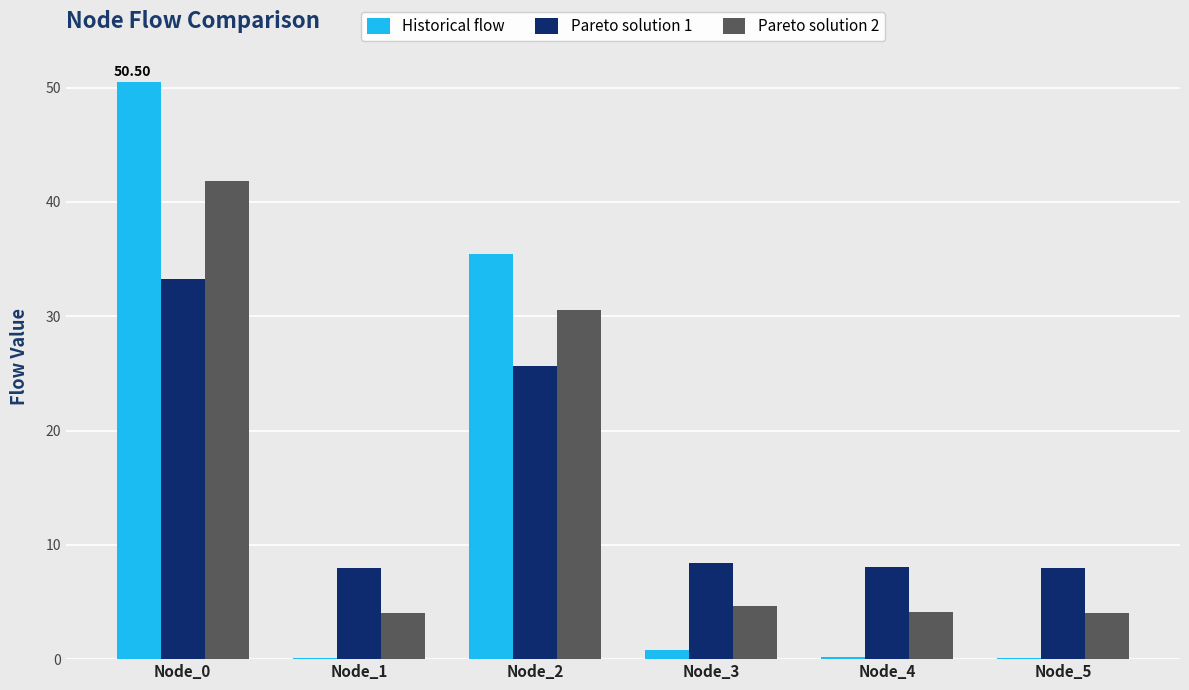

At which label is Pareto solution 1 closest to 20?

Node_2